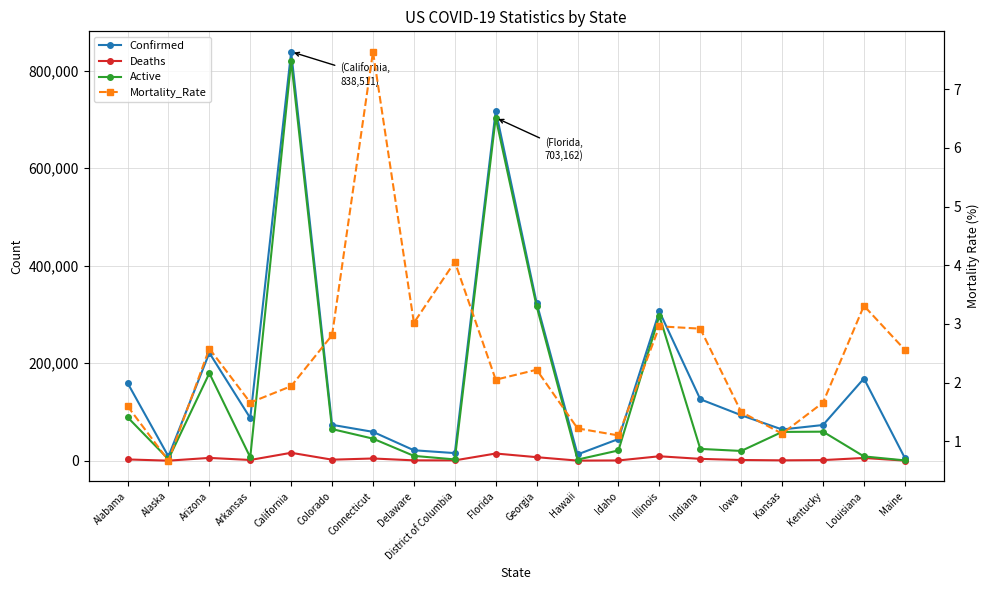

Is it true that Mortality_Rate equals 3.0 at Delaware?

True